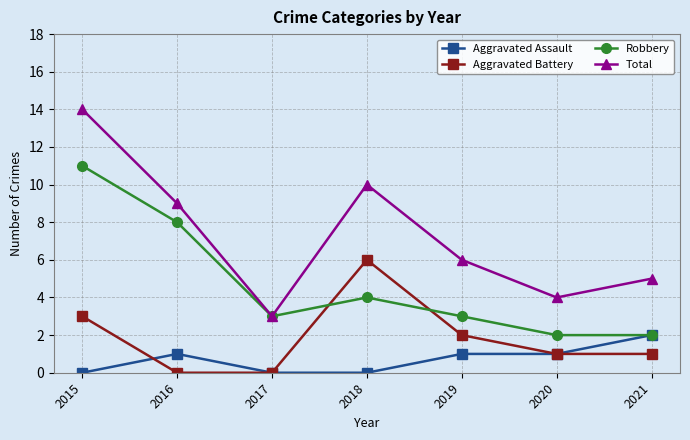

What is the average value of the Total series?

7